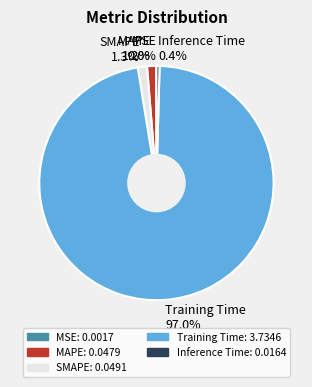

Is there a majority slice in this chart?

Yes